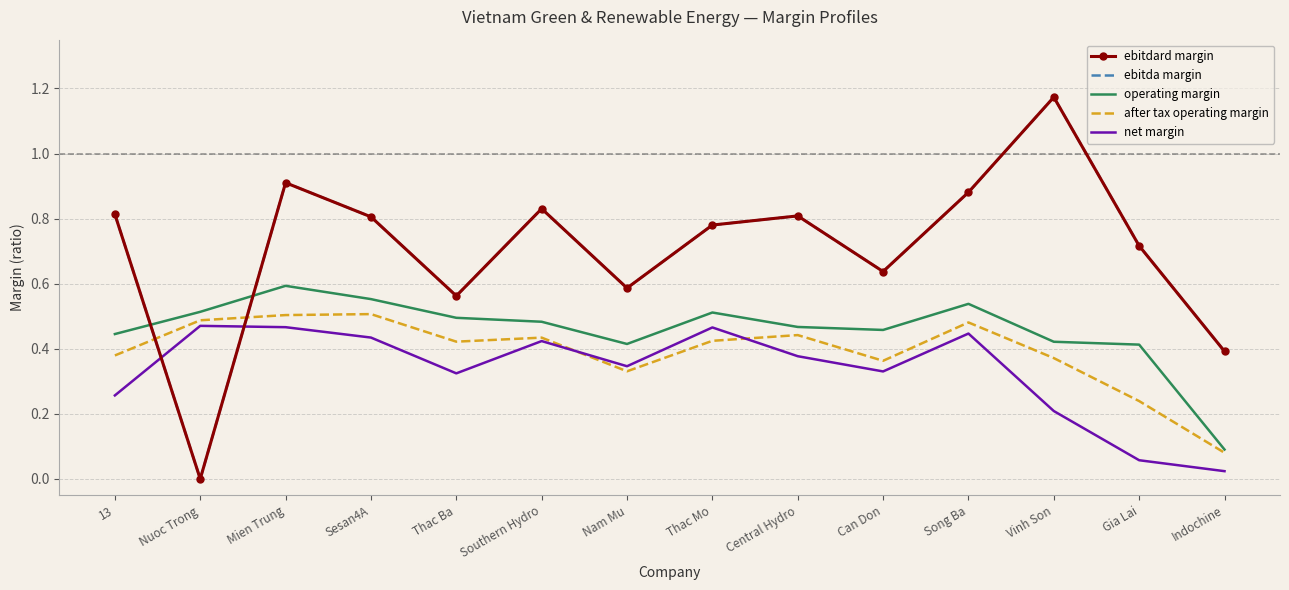

Which series changed the most between Southern Hydro and Nam Mu?

ebitdard margin